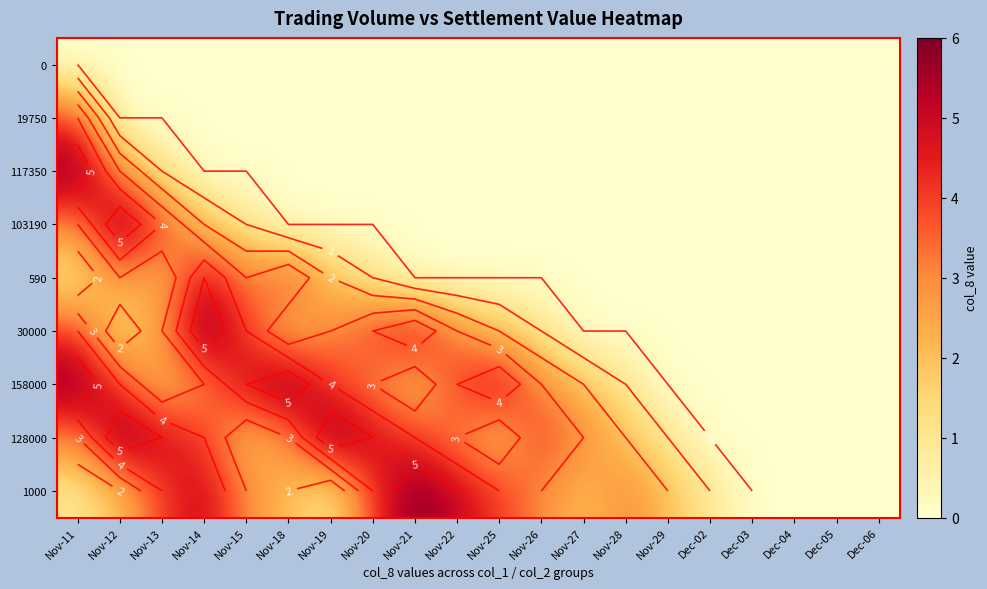

How many data points in 590 are above 0?

8